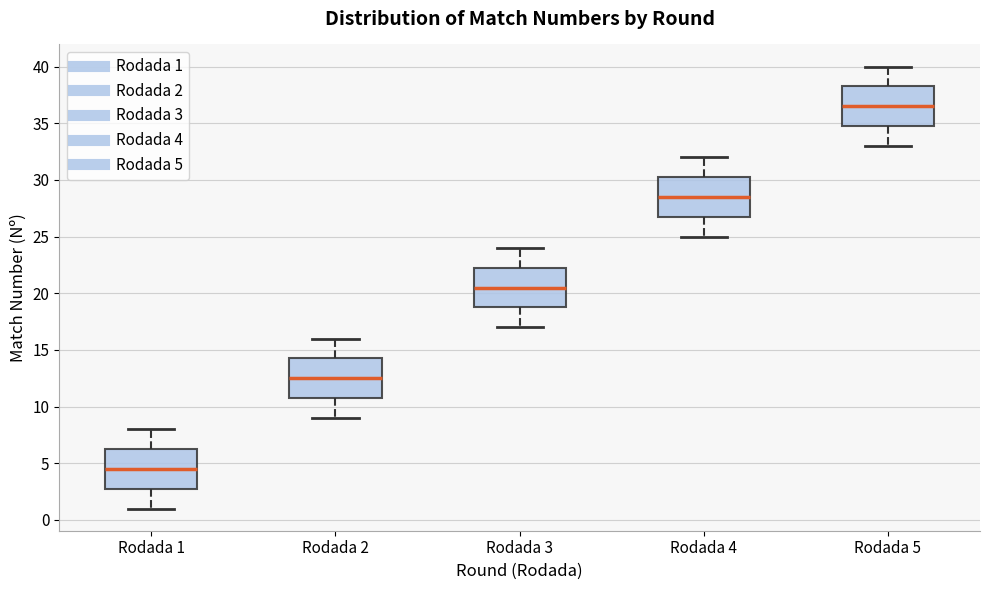

Where does the lower whisker of the box for Rodada 4 end on the y-axis? The values are not printed on the chart, so give them approximately, as read against the axis.

25.0